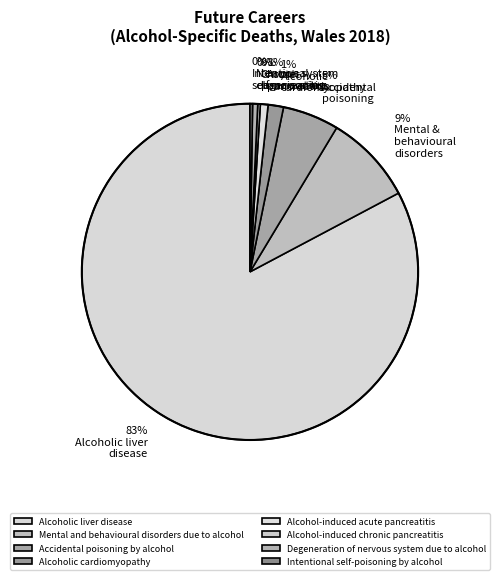

Is it true that Alcoholic liver disease is 68% of the pie?

False